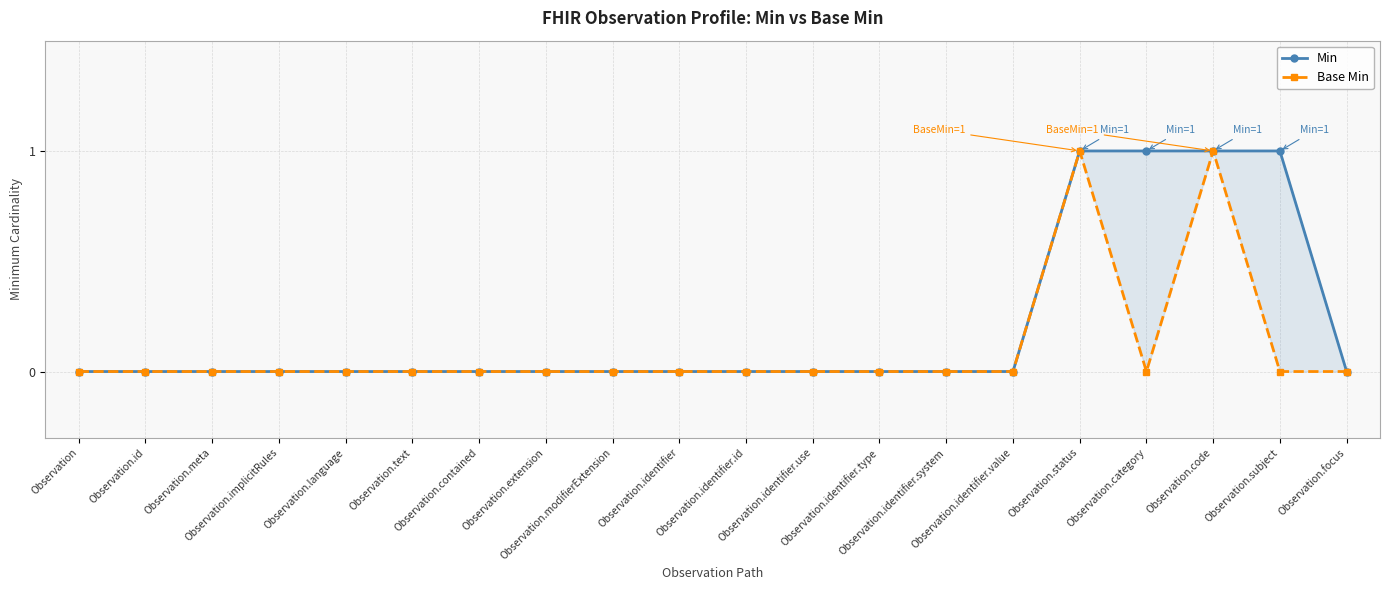

What position from the right is Observation.identifier?

11